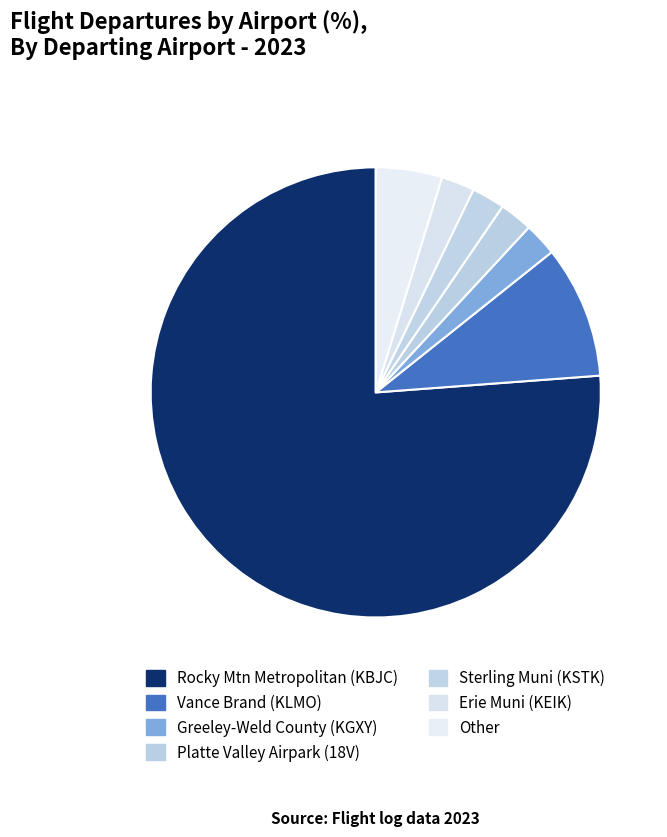

Which slice is the largest?

Rocky Mtn Metropolitan (KBJC)